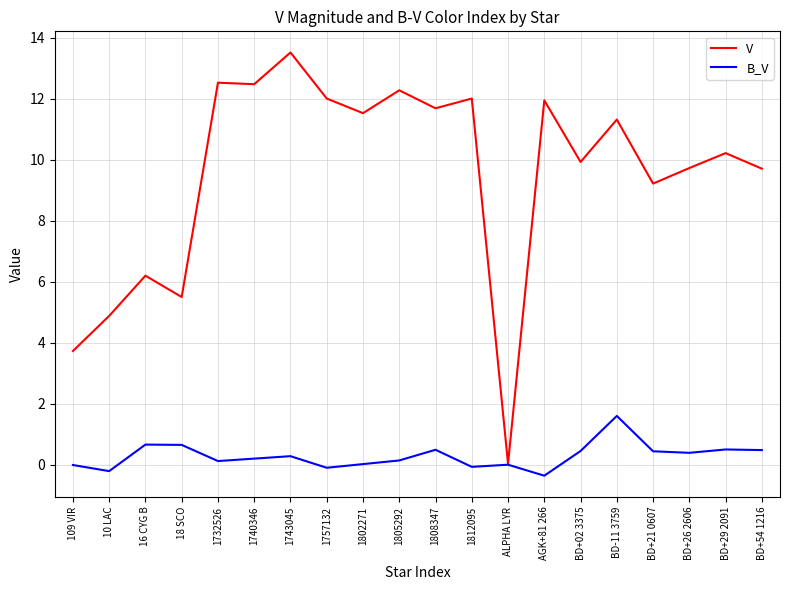

Count the number of categories in the chart.

20